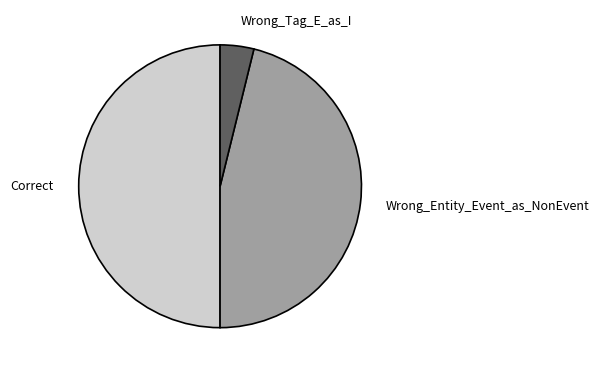

Between Wrong_Tag_E_as_I and Correct, which is larger?

Correct